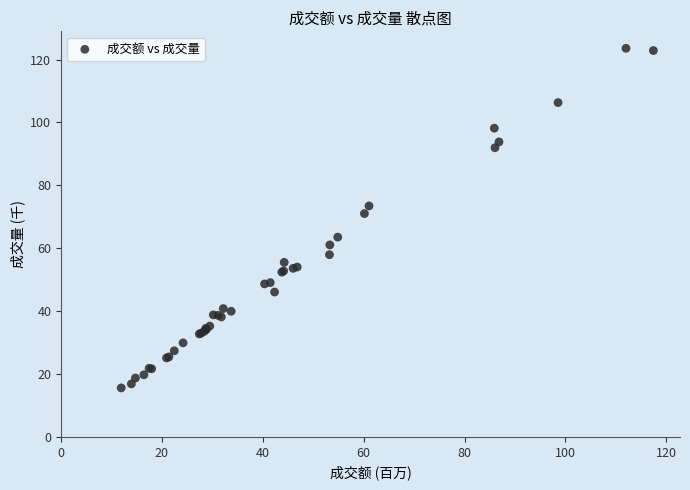

What Y value in the scatter plot is closest to 69?

71.0